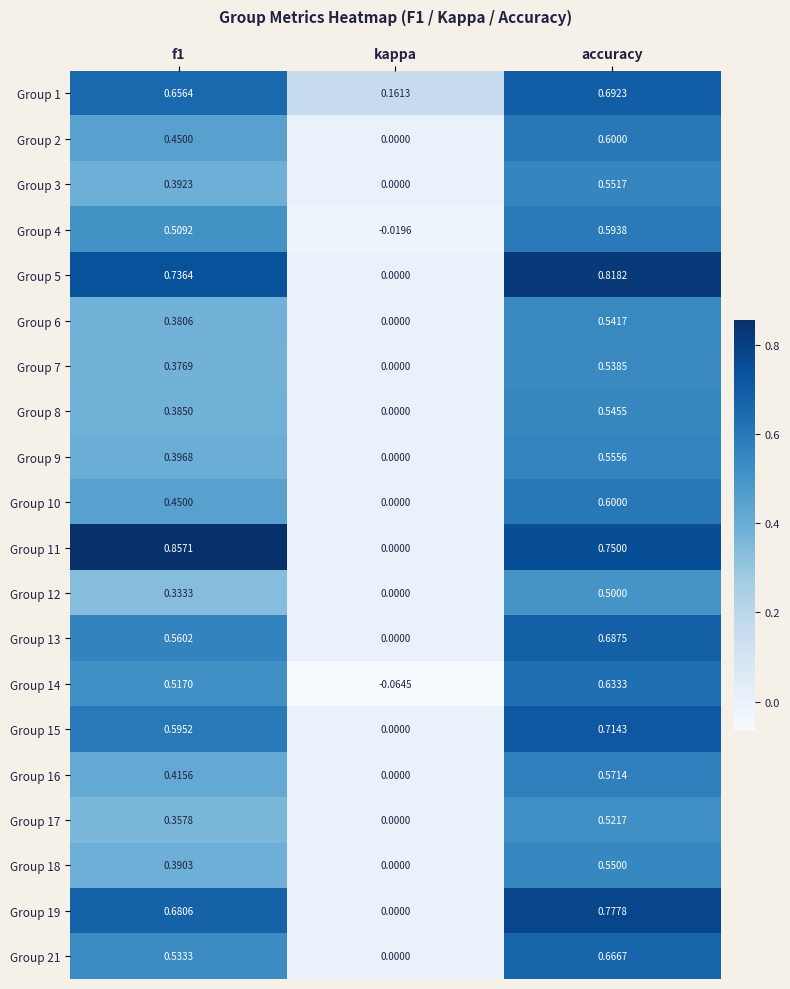

Which series has the widest spread of values?

Group 11